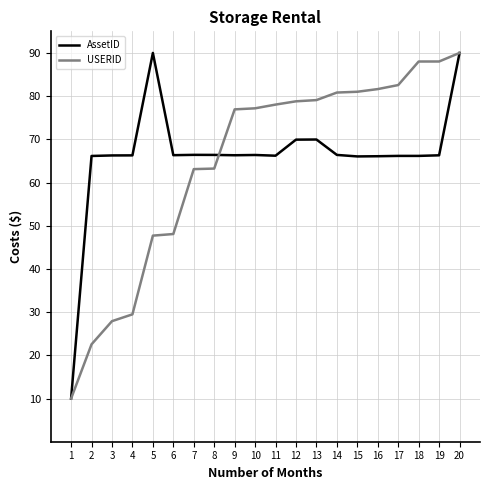

At which label does USERID reach its peak?

20